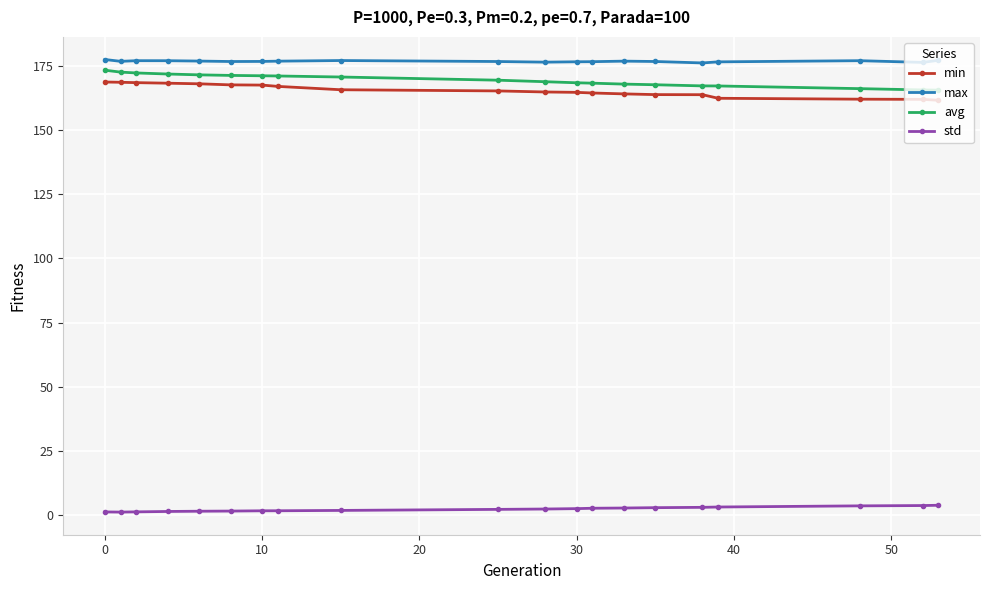

What are all the series names shown in the legend?

min, max, avg, std